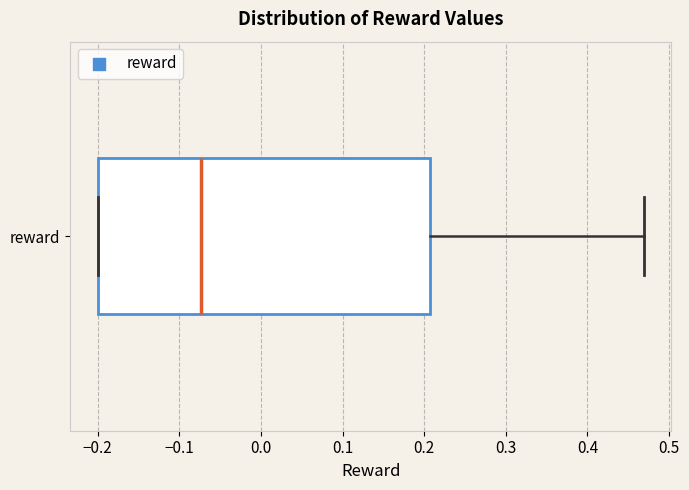

Transcribe this box plot: give where the median line is, the range the box spans, and where the two whiskers end, as read against the x-axis. The values are not printed on the chart, so give them approximately, as read against the axis.

median -0.07, box -0.20 to 0.21, whiskers -0.20 to 0.47